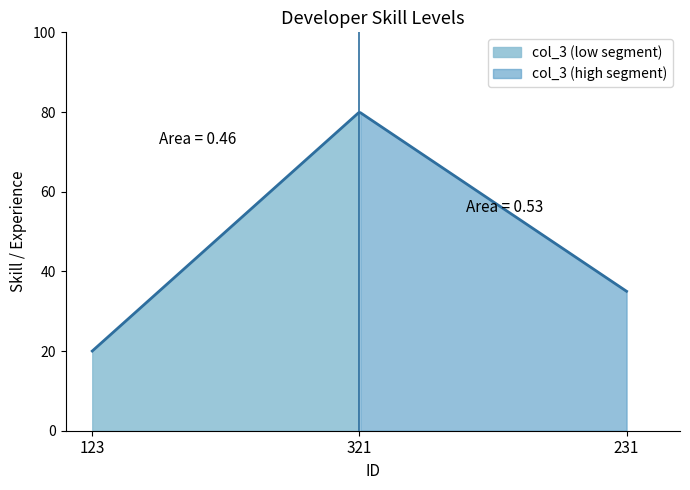

What is the sum of all values?

135